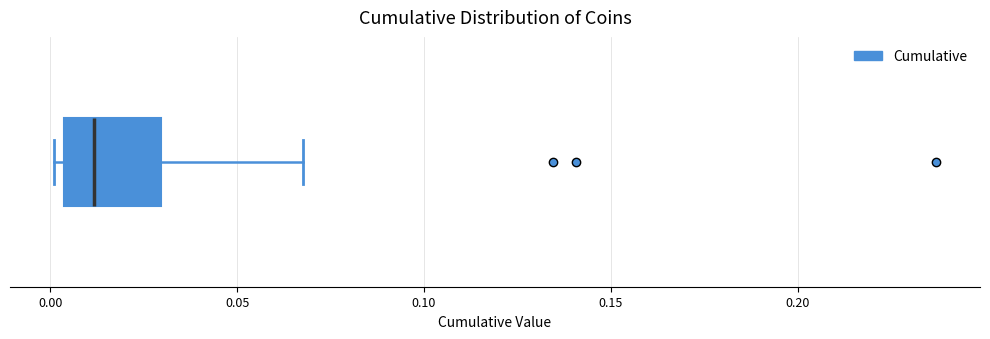

Where does the median line of the box sit on the x-axis? The values are not printed on the chart, so give them approximately, as read against the axis.

0.010